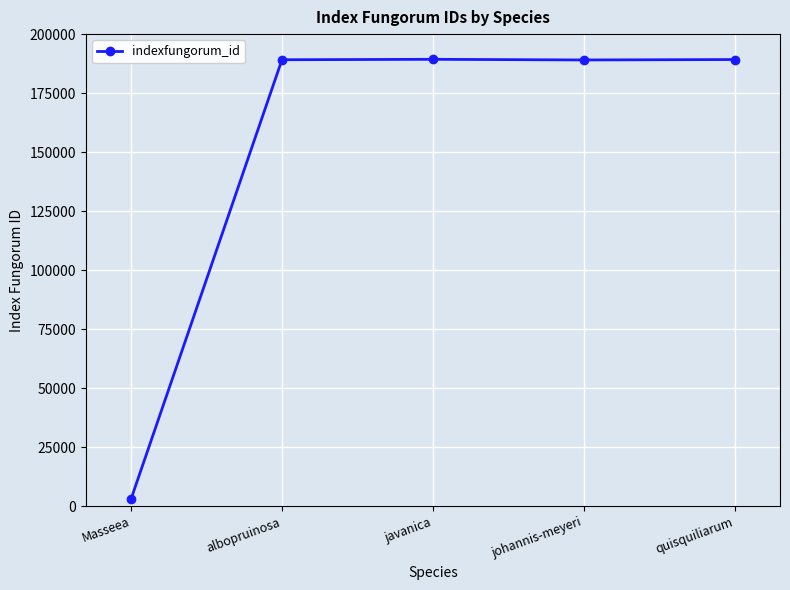

What is the value of the 3rd point from the left?

189321